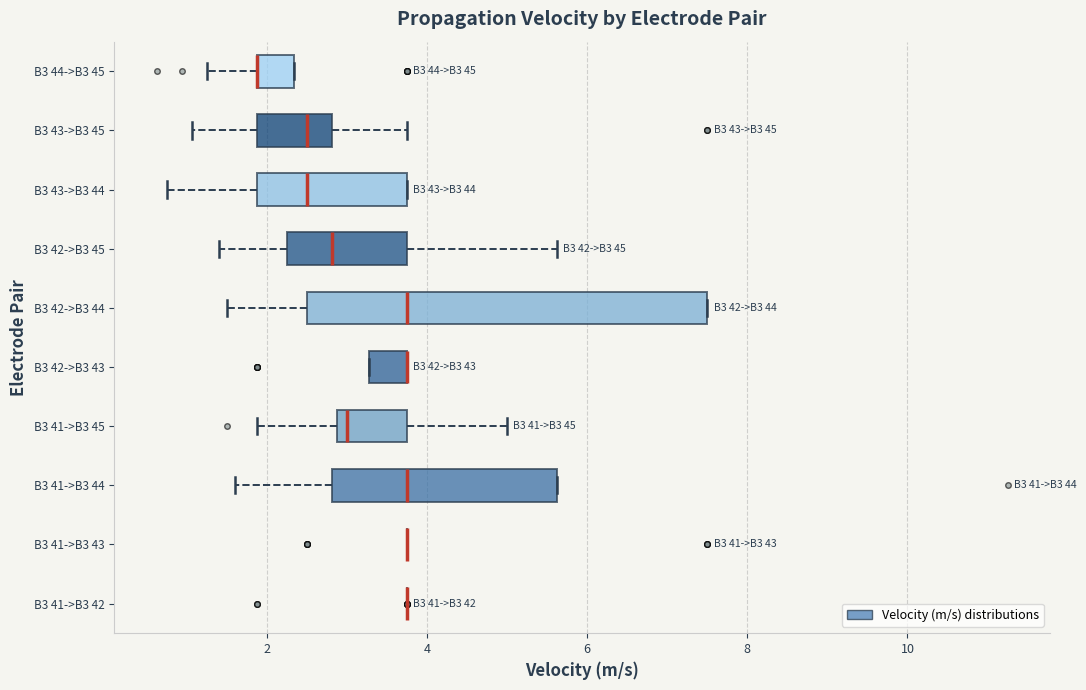

Where is the left edge of the box for B3 41->B3 44 on the x-axis? The values are not printed on the chart, so give them approximately, as read against the axis.

2.8